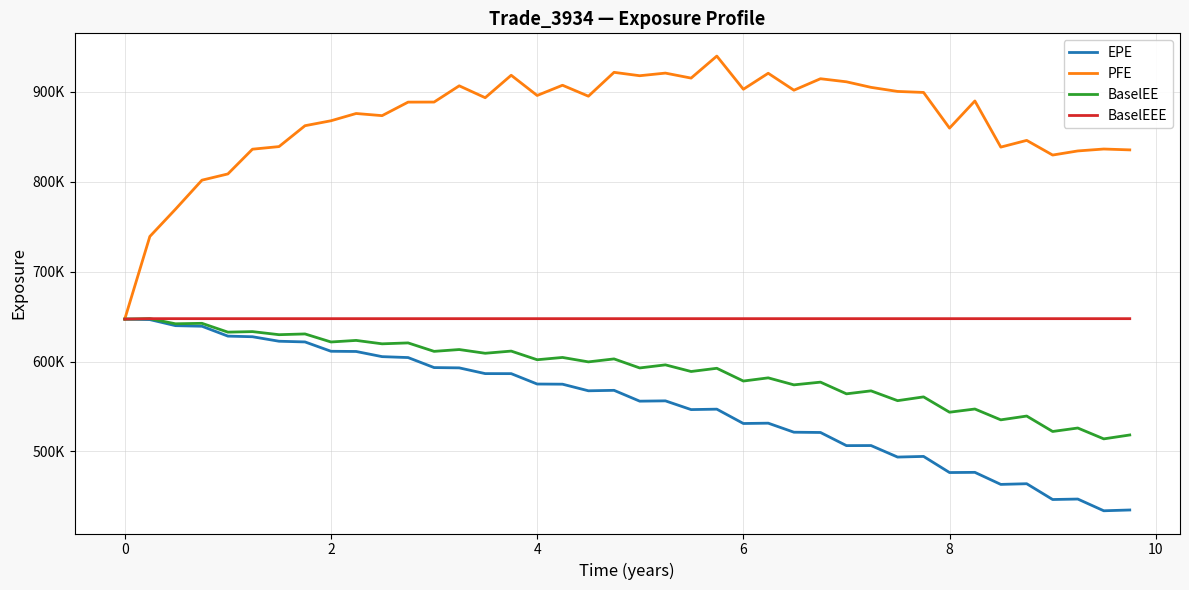

In BaselEE, how many points are lower than both neighbors (excluding endpoints)?

19